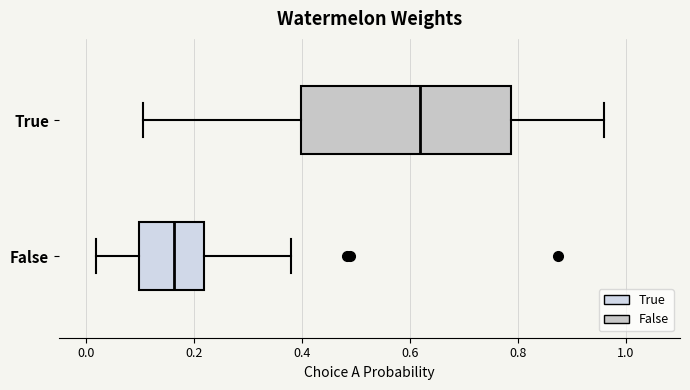

Where is the left edge of the box for False on the x-axis? The values are not printed on the chart, so give them approximately, as read against the axis.

0.10